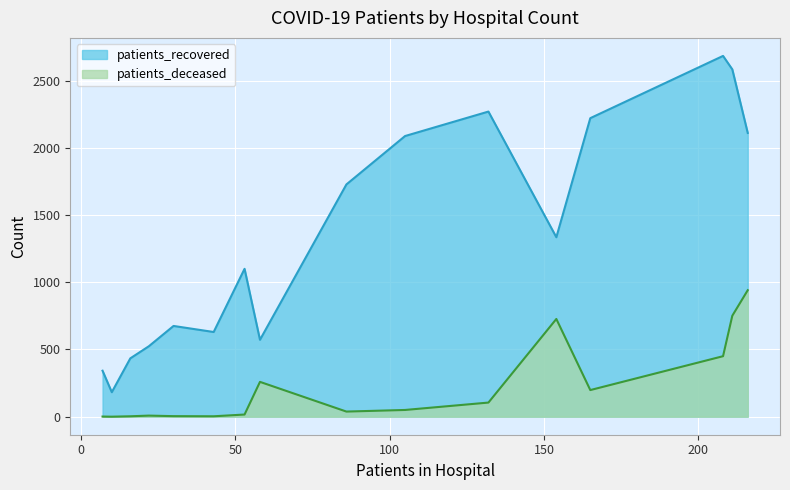

How many values in the patients_recovered series are below 1335?

8